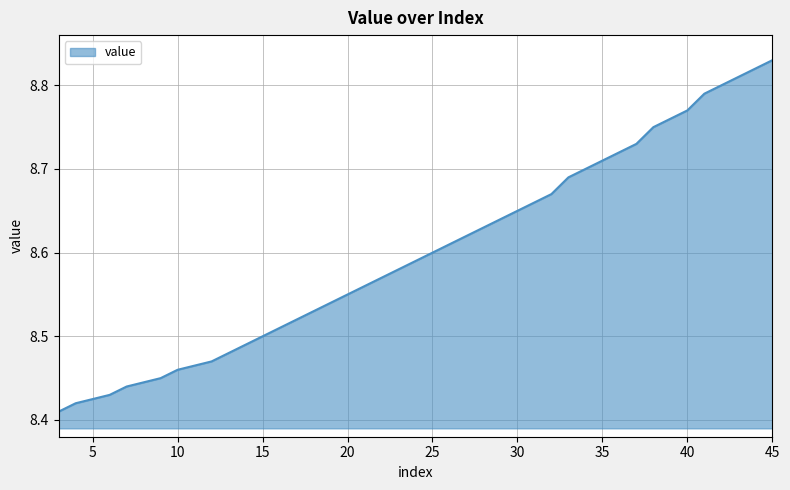

What is the difference between the second highest and minimum values?

0.4